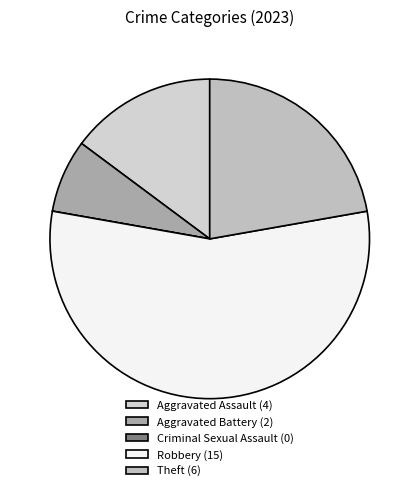

Combined, do Aggravated Assault and Aggravated Battery account for over 50%?

No